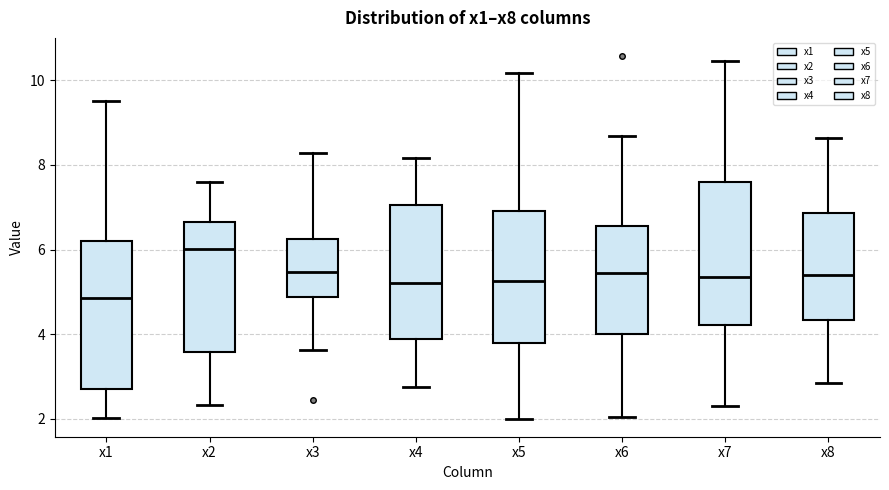

Reading left to right, read every box against the y-axis: the position of its median line, the range the box covers, and the ends of its whiskers. The values are not printed on the chart, so give them approximately, as read against the axis.

x1: median 4.8, box 2.8 to 6.2, whiskers 2.0 to 9.6
x2: median 6.0, box 3.6 to 6.6, whiskers 2.4 to 7.6
x3: median 5.4, box 4.8 to 6.2, whiskers 3.6 to 8.2
x4: median 5.2, box 3.8 to 7.0, whiskers 2.8 to 8.2
x5: median 5.2, box 3.8 to 7.0, whiskers 2.0 to 10.2
x6: median 5.4, box 4.0 to 6.6, whiskers 2.0 to 8.6
x7: median 5.4, box 4.2 to 7.6, whiskers 2.2 to 10.4
x8: median 5.4, box 4.4 to 6.8, whiskers 2.8 to 8.6